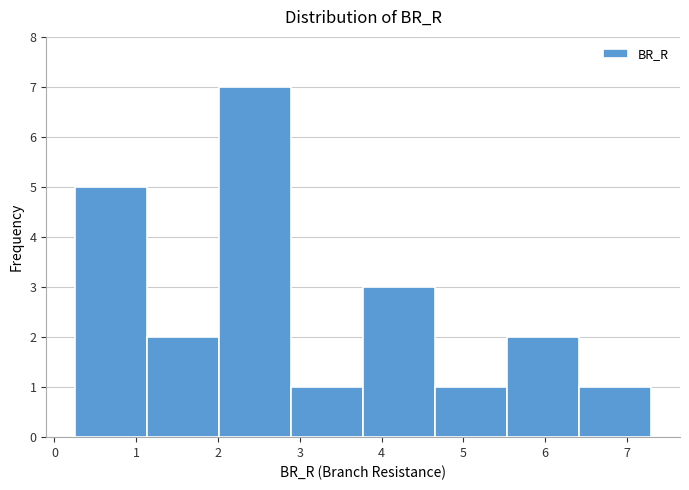

Reading left to right, list every bar in this chart as the range it spans on the x-axis followed by its height. Neither the bar edges nor the heights are printed on the chart, so give them approximately, as read against the axes.

0.3 to 1.1: 5
1.1 to 2.0: 2
2.0 to 2.9: 7
2.9 to 3.8: 1
3.8 to 4.7: 3
4.7 to 5.5: 1
5.5 to 6.4: 2
6.4 to 7.3: 1